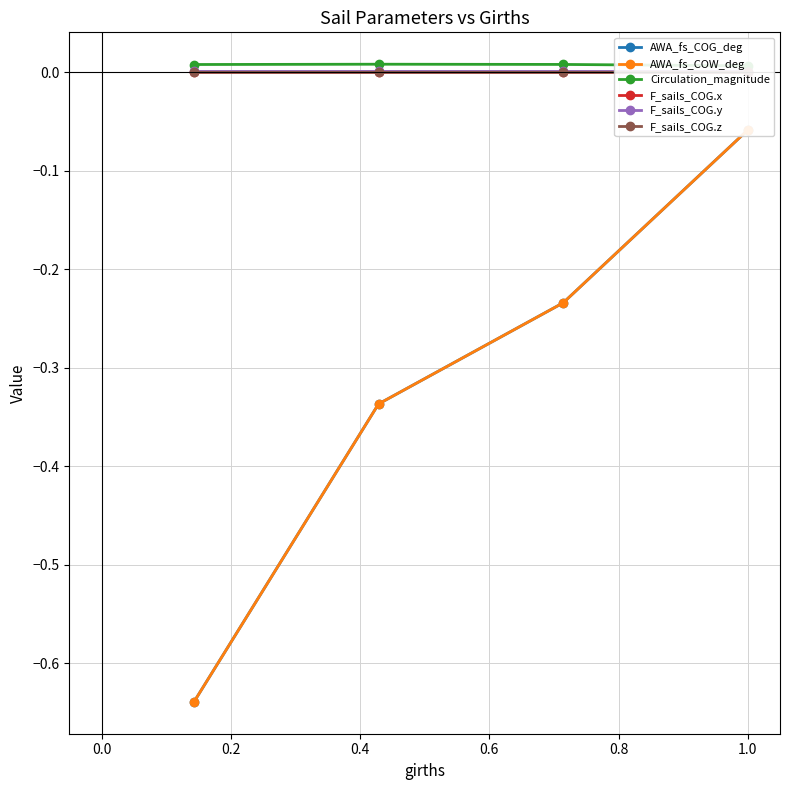

Where is F_sails_COG.z nearest to the value 0?

1.0